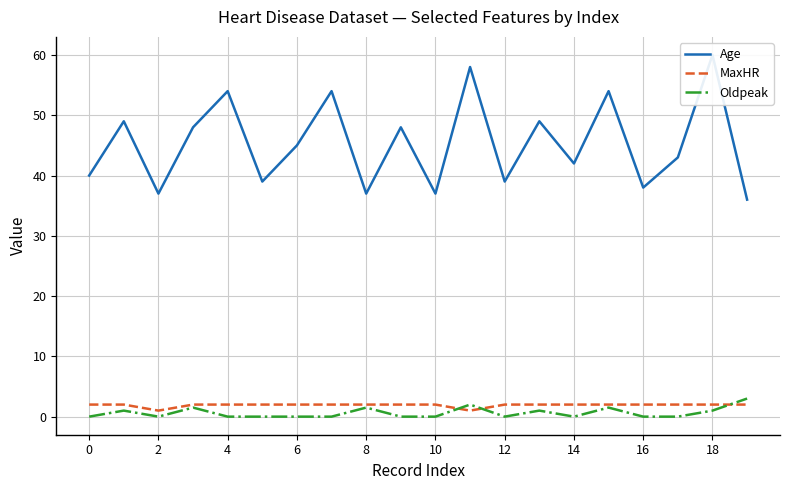

How many data points does each series have?

20